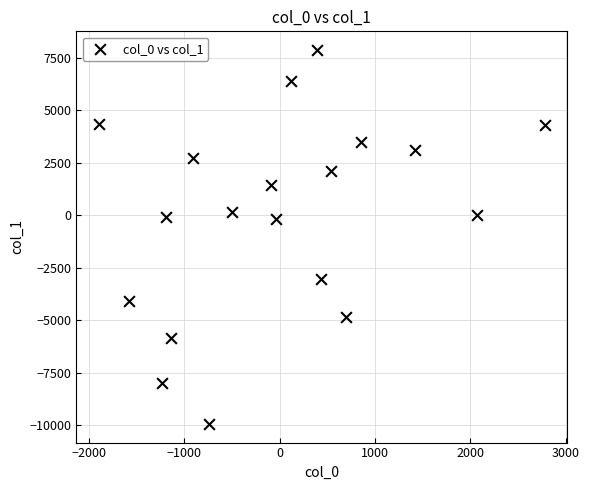

What is the range of Y values (max minus min)?

17809.3